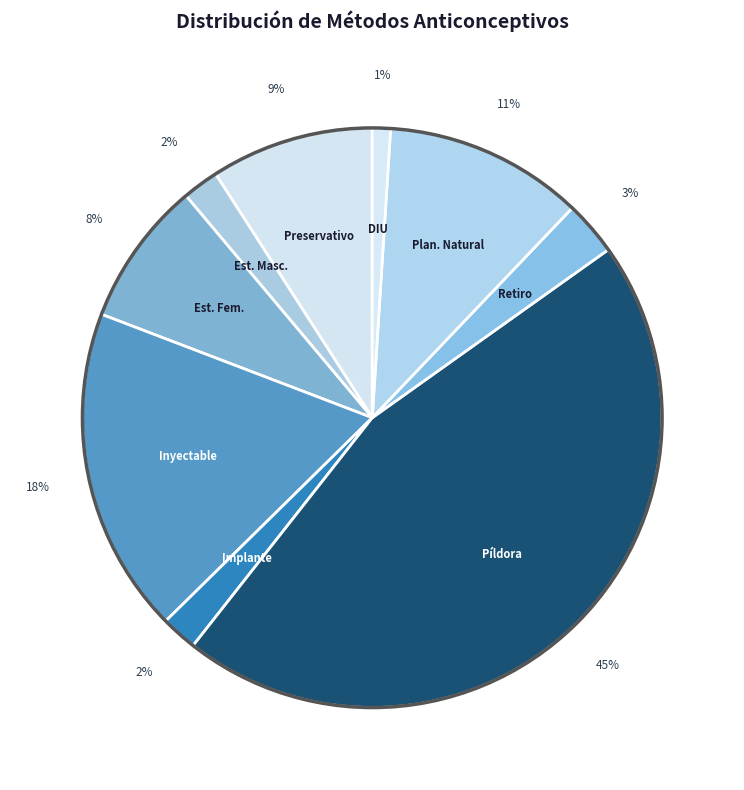

What is the smallest slice in the pie chart?

DIU